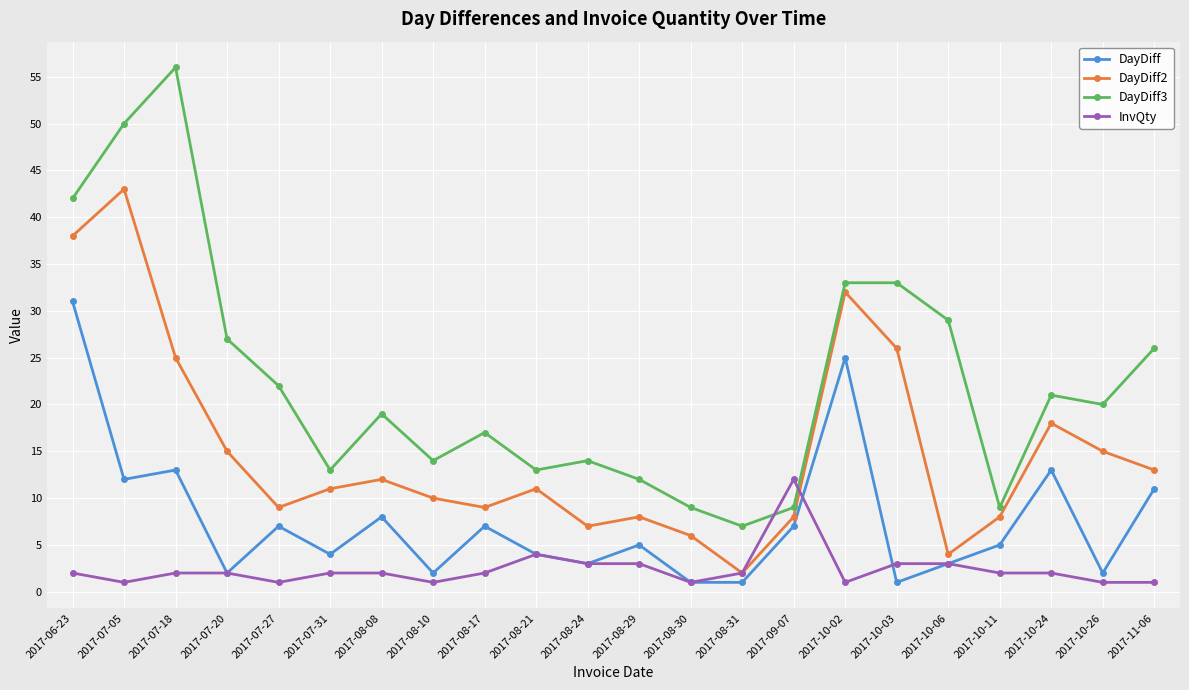

What is the average value of the DayDiff2 series?

15